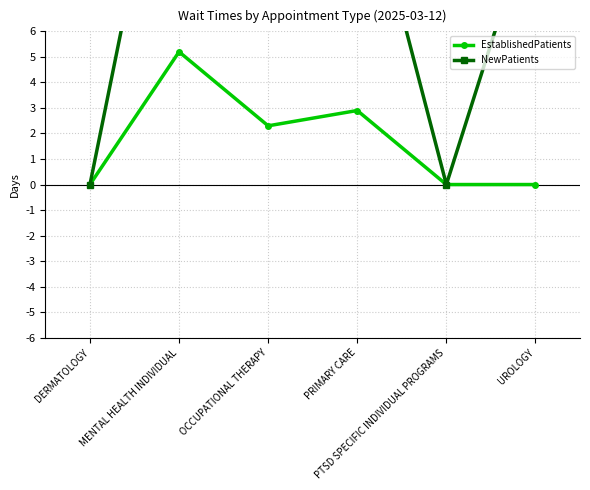

The value of NewPatients at DERMATOLOGY is 6.9. True or false?

False